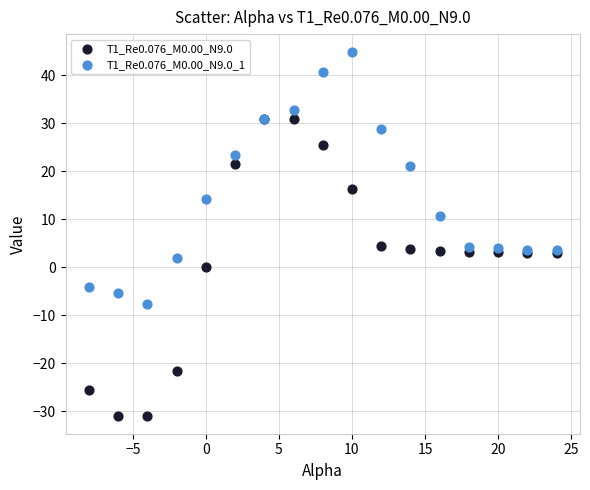

What is the X range (max minus min) for the scatter plot?

32.0